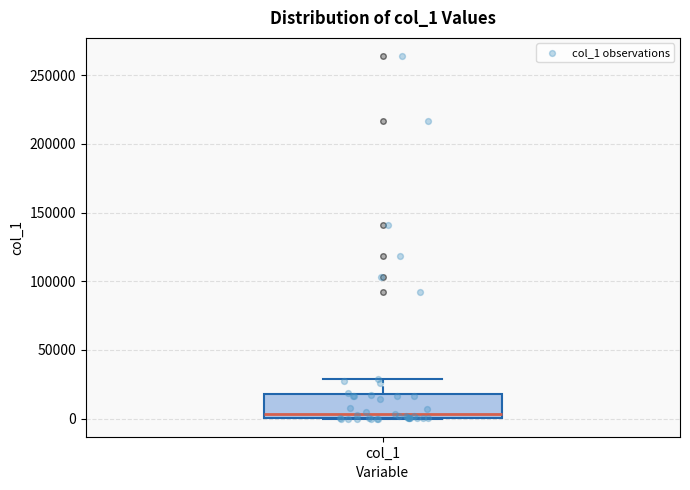

Read this box plot against the y-axis: the position of the median line, the range covered by the box, and the ends of both whiskers. The values are not printed on the chart, so give them approximately, as read against the axis.

median 5000, box 0 to 20000, whiskers 0 to 30000